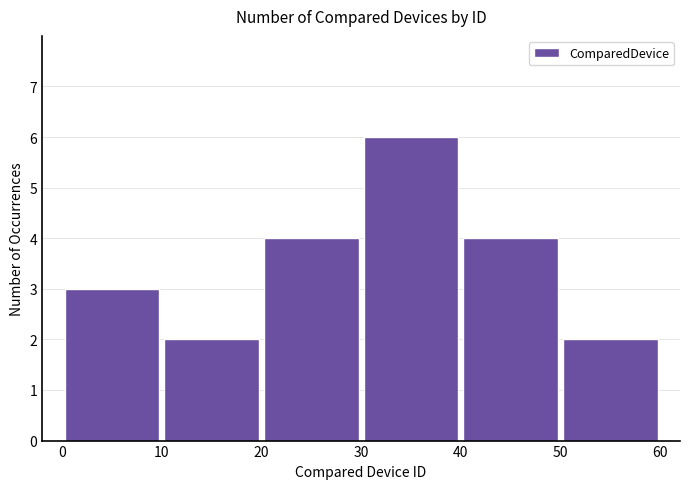

Reading left to right, list every bar in this chart as the range it spans on the x-axis followed by its height. The values are not printed on the chart, so give them approximately, as read against the axis.

0 to 10: 3
10 to 20: 2
20 to 30: 4
30 to 40: 6
40 to 50: 4
50 to 60: 2